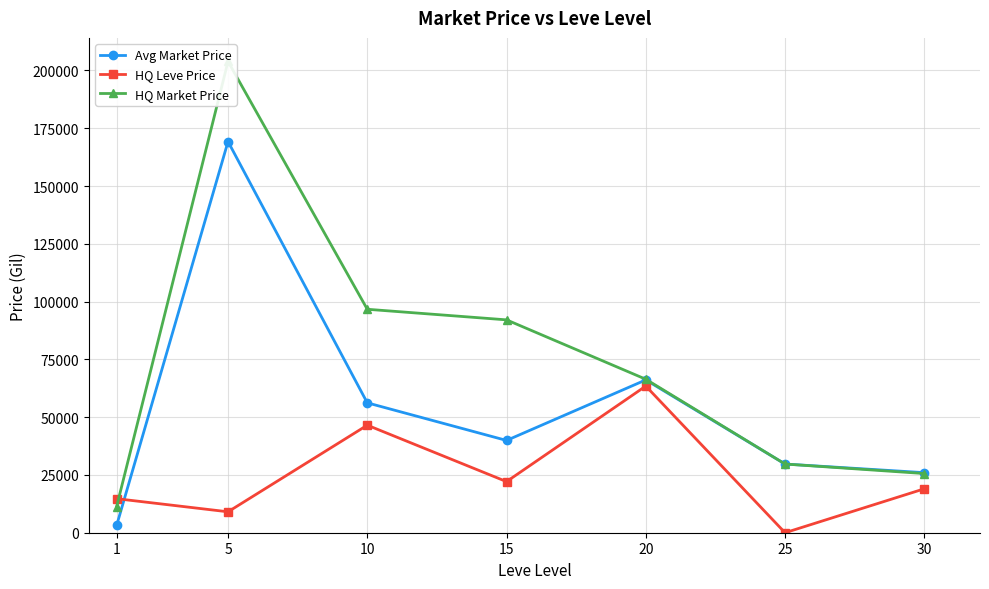

Which series has the largest total across all categories?

HQ Market Price